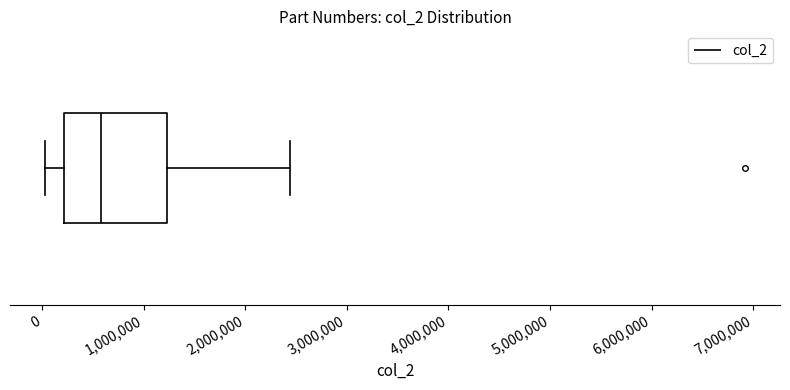

Transcribe this box plot: give where the median line is, the range the box spans, and where the two whiskers end, as read against the x-axis. The values are not printed on the chart, so give them approximately, as read against the axis.

median 600000, box 200000 to 1200000, whiskers 0 to 2400000